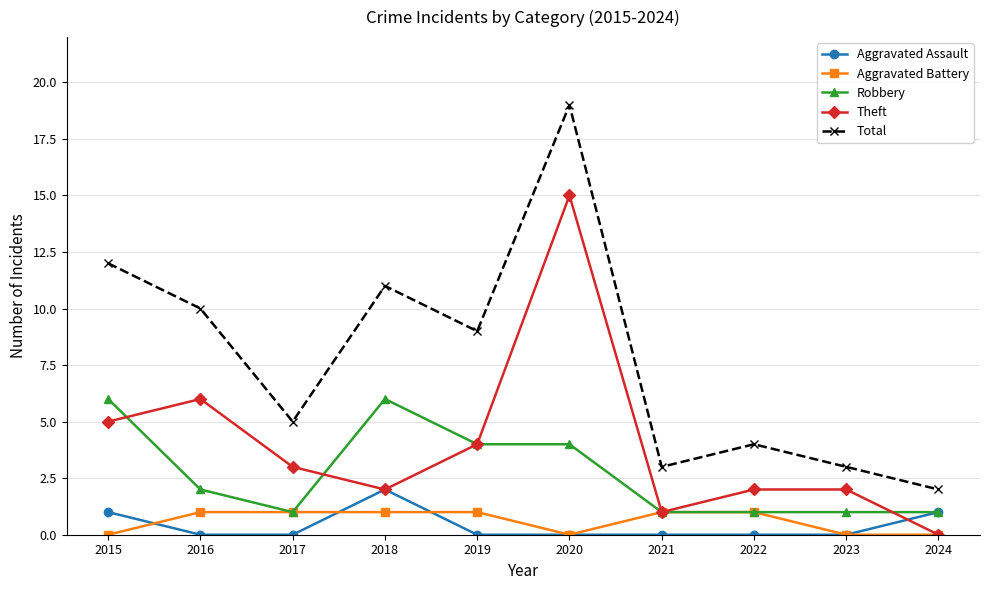

Is it true that Robbery equals 1 at 2022?

True